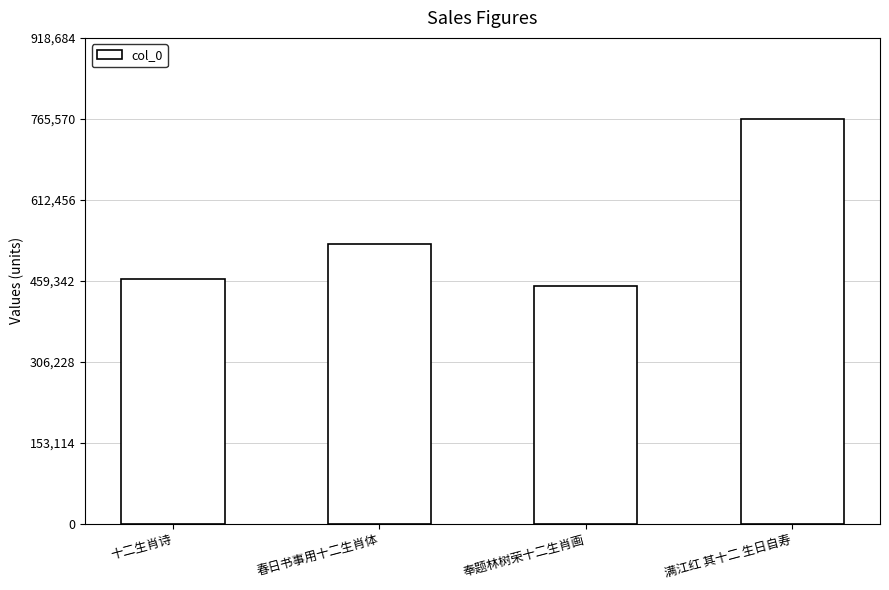

Which has a higher value, 十二生肖诗 or 满江红 其十二 生日自寿?

满江红 其十二 生日自寿